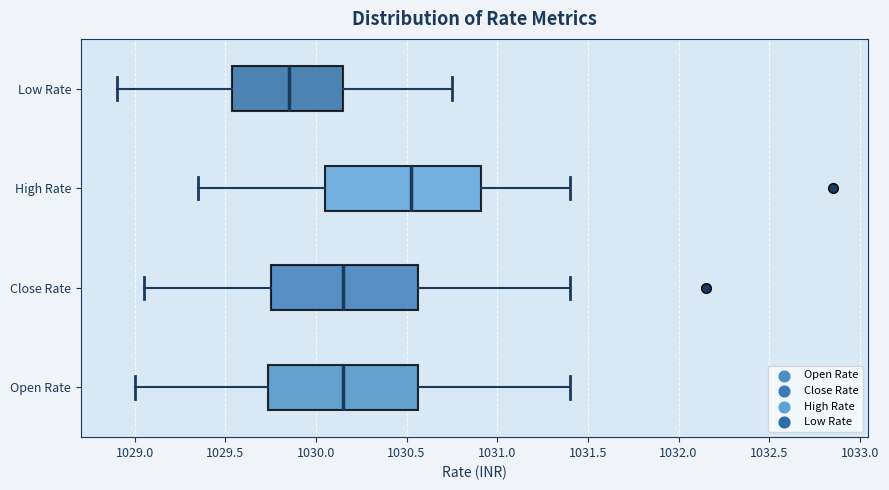

Reading bottom to top, read every box against the x-axis: the position of its median line, the range the box covers, and the ends of its whiskers. The values are not printed on the chart, so give them approximately, as read against the axis.

Open Rate: median 1030.15, box 1029.75 to 1030.55, whiskers 1029.00 to 1031.40
Close Rate: median 1030.15, box 1029.75 to 1030.55, whiskers 1029.05 to 1031.40
High Rate: median 1030.55, box 1030.05 to 1030.90, whiskers 1029.35 to 1031.40
Low Rate: median 1029.85, box 1029.55 to 1030.15, whiskers 1028.90 to 1030.75